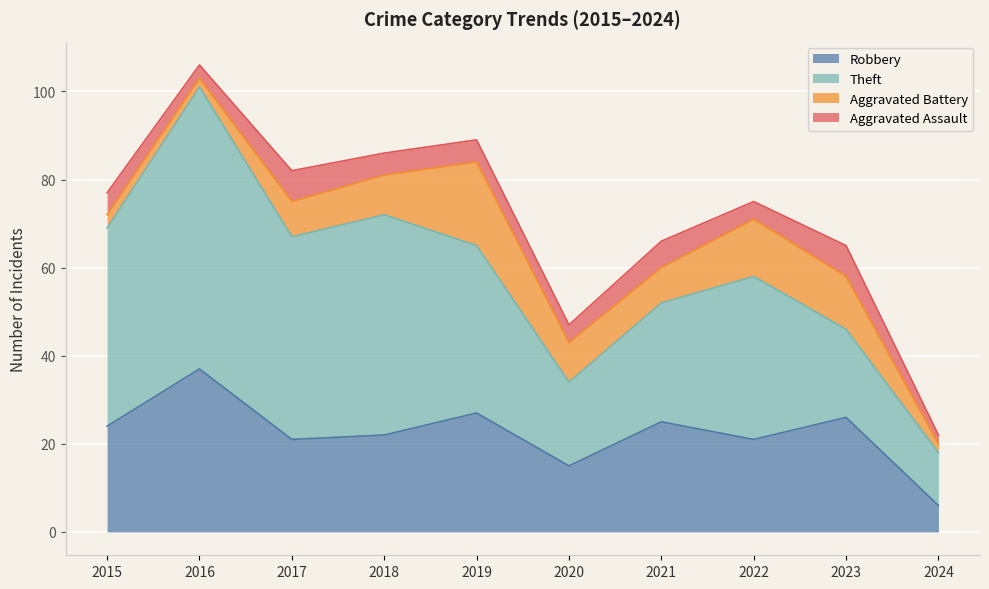

What is the value of the Robbery point at the 9th from the left?

26